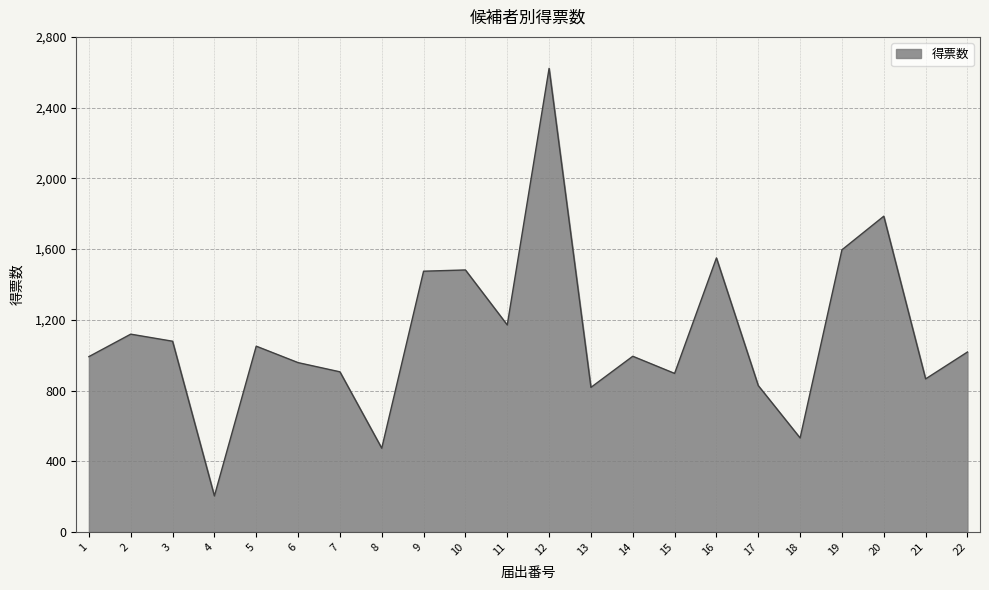

What is the sum of the values at 18 and 14?

1526